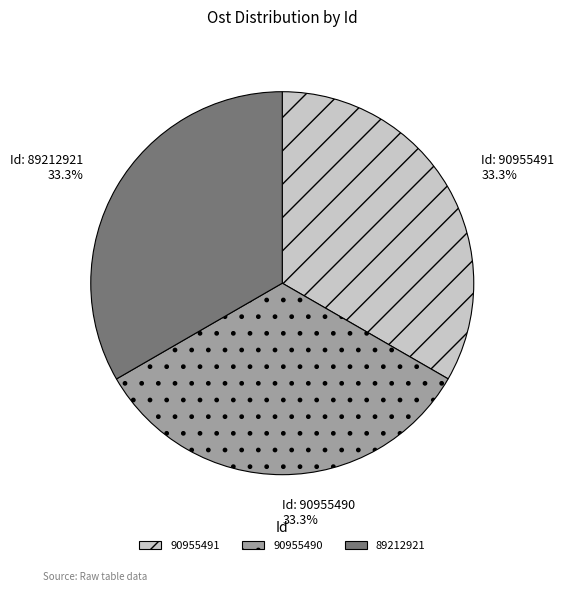

Does any single category account for the majority?

No